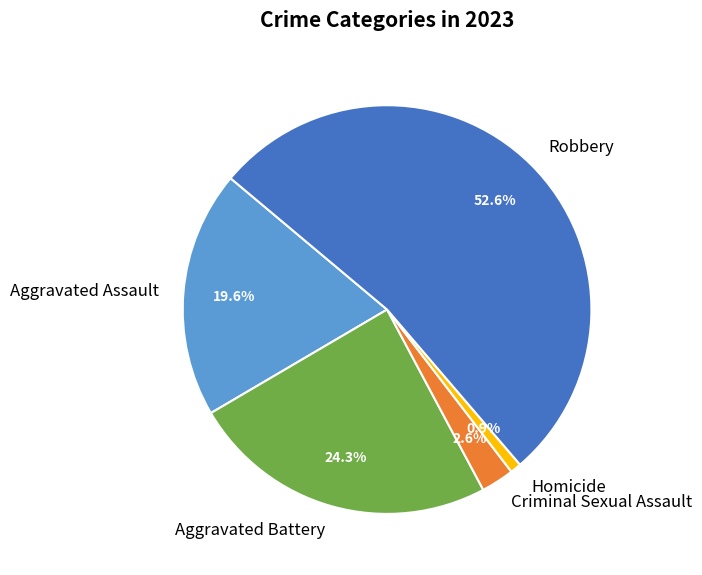

To the nearest percent, what portion does Aggravated Assault represent?

20%